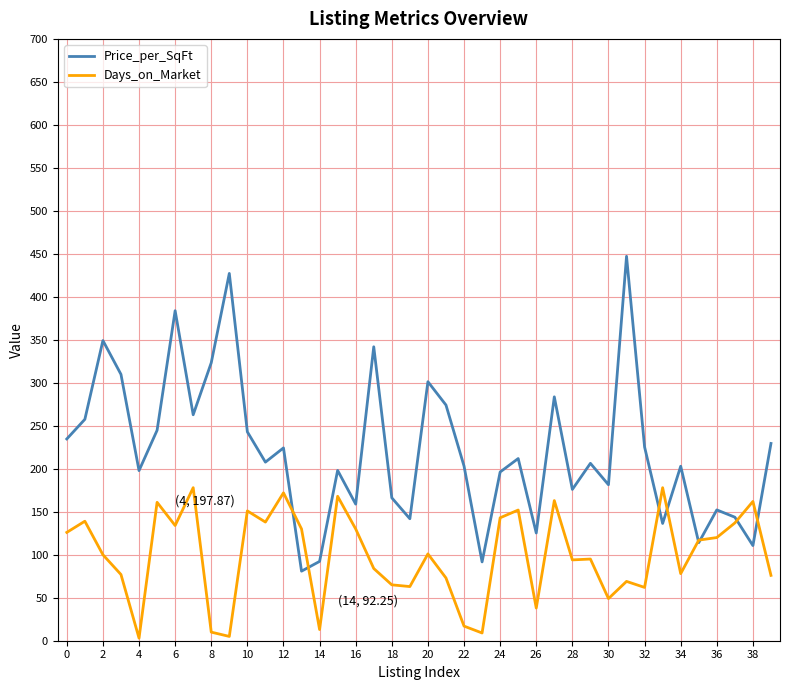

Which series has the largest total across all categories?

Price_per_SqFt